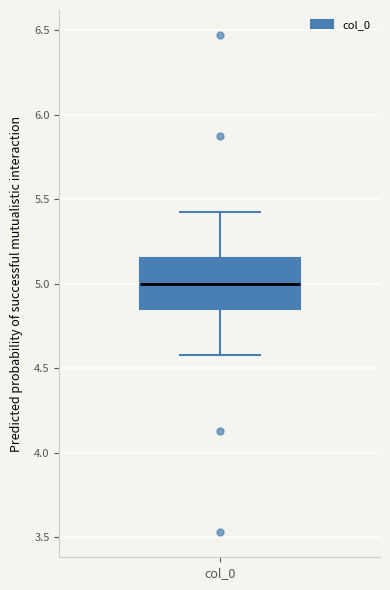

Transcribe this box plot: give where the median line is, the range the box spans, and where the two whiskers end, as read against the y-axis. The values are not printed on the chart, so give them approximately, as read against the axis.

median 5.00, box 4.85 to 5.15, whiskers 4.60 to 5.40